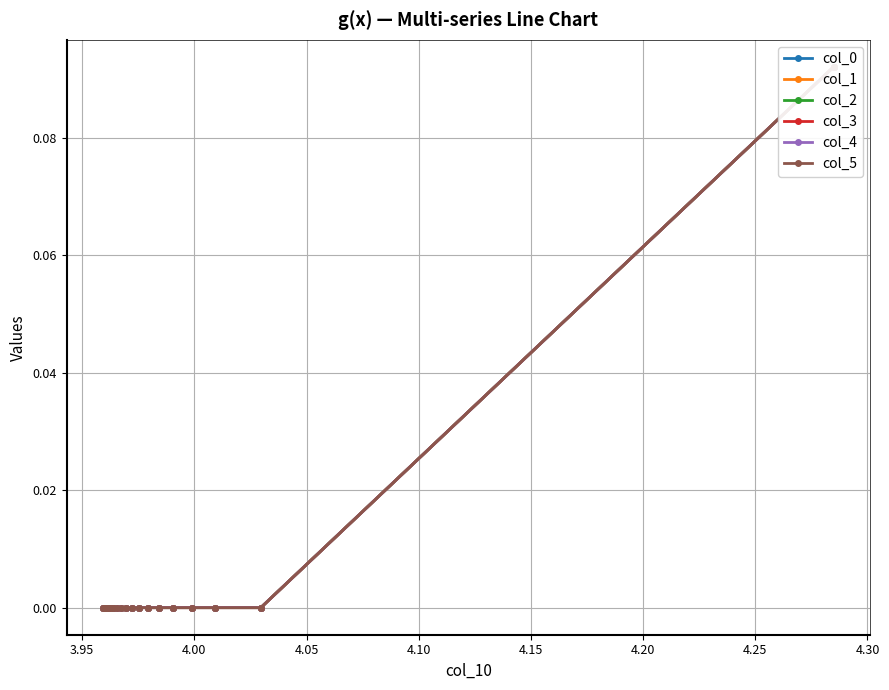

In col_3, how many points are higher than both neighbors (excluding endpoints)?

2